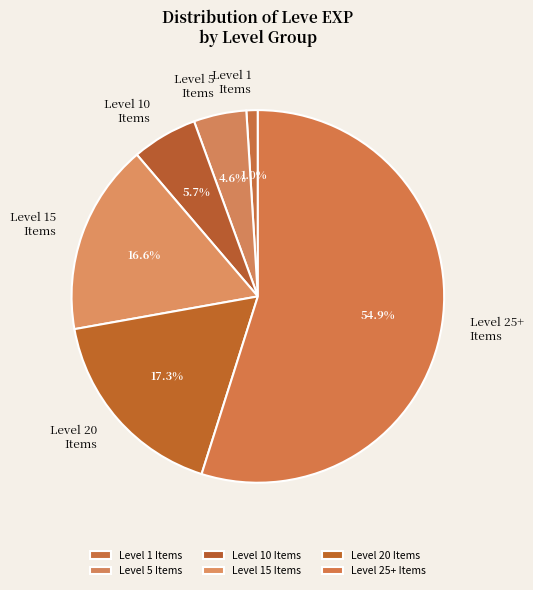

Does any single category account for the majority?

Yes